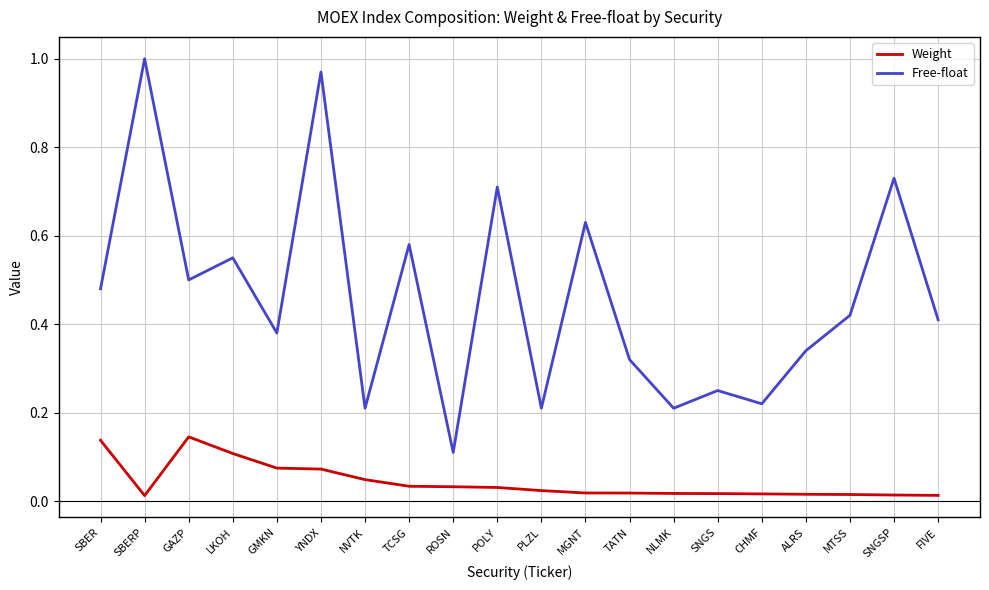

Rank the series at ALRS from lowest to highest value.

Weight, Free-float